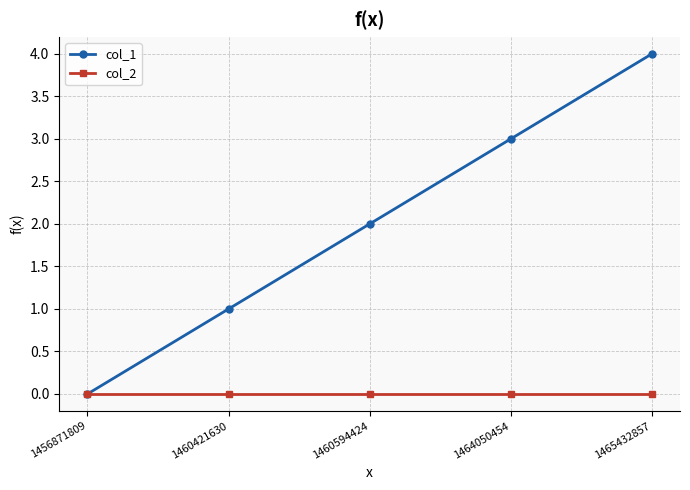

Rank the series by their average value, from highest to lowest.

col_1, col_2